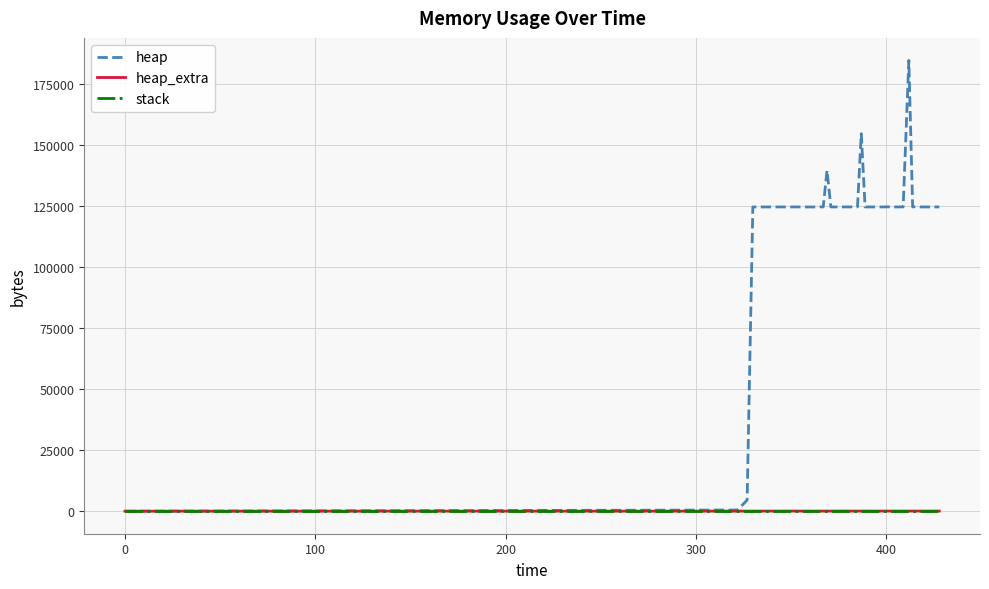

Which series has the widest spread of values?

heap